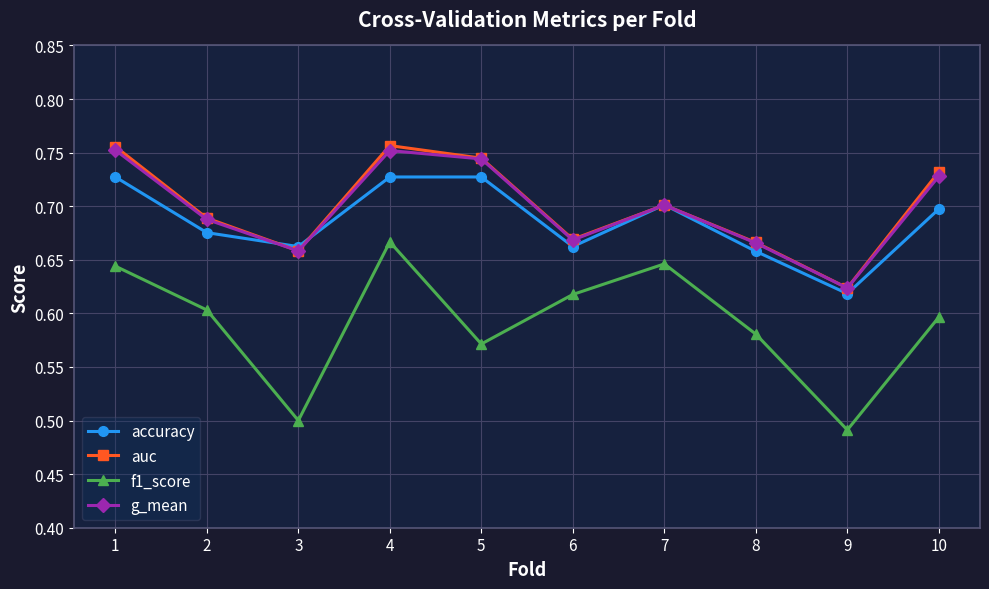

Where is the first local minimum for f1_score?

3